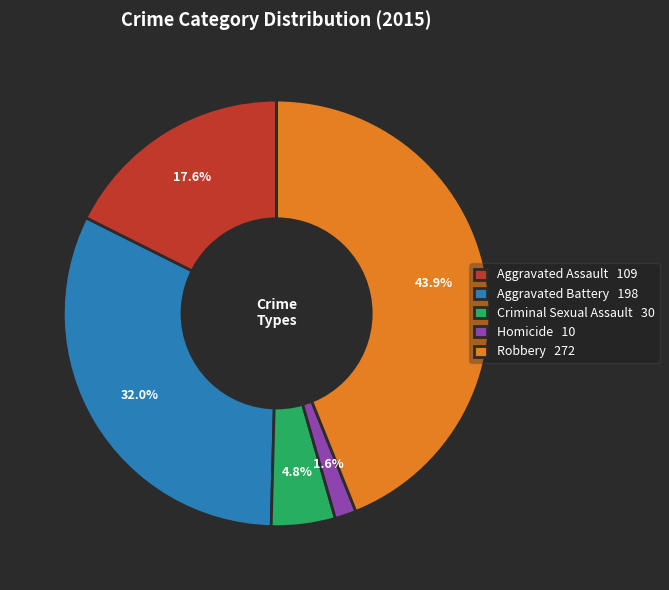

Count the number of slices in the pie.

5